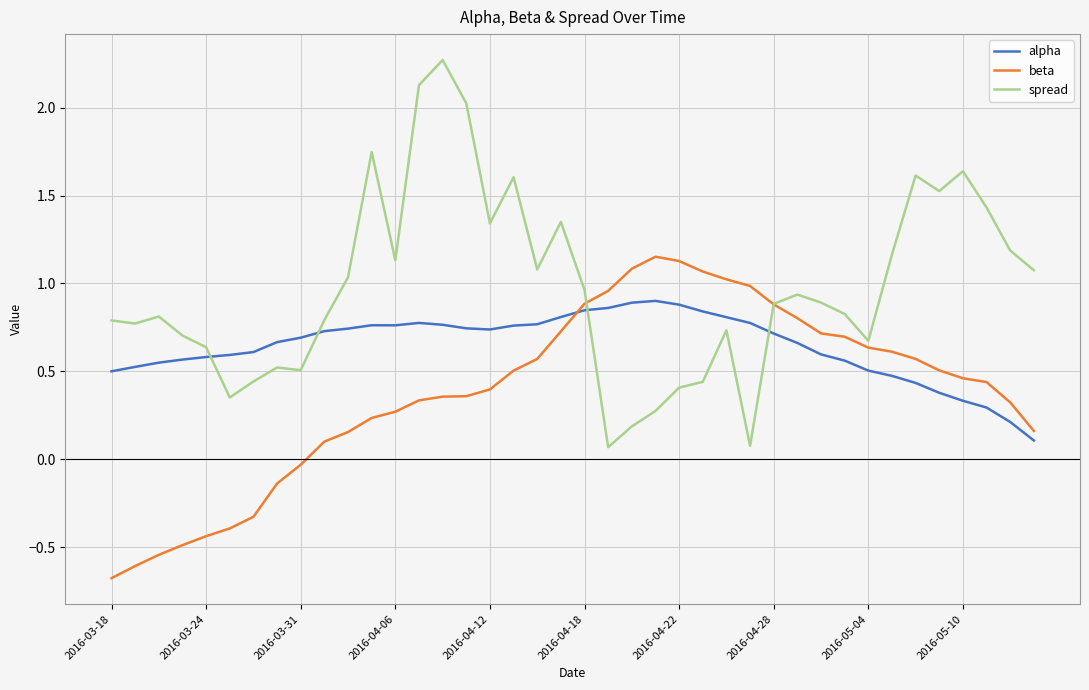

List the series in order of their peak value, lowest first.

alpha, beta, spread